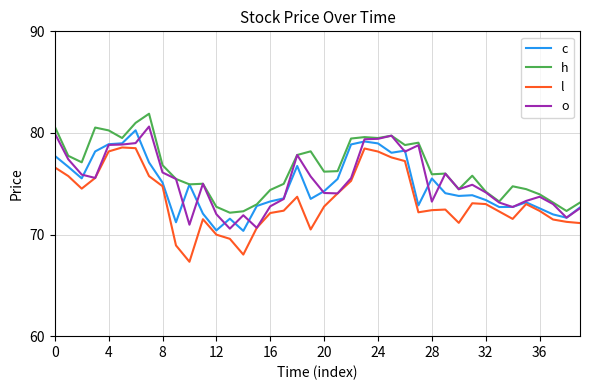

What is the lowest value of the c series?

70.4